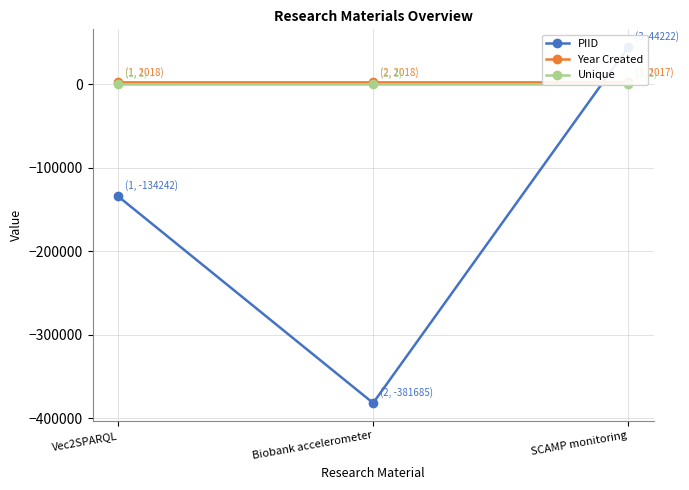

What position from the right is Biobank accelerometer?

2